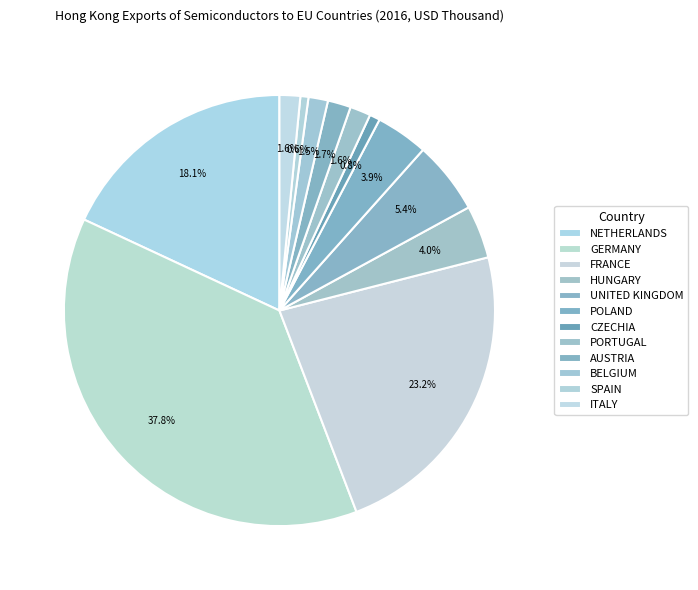

Rank the categories by value from lowest to highest.

SPAIN, CZECHIA, BELGIUM, ITALY, PORTUGAL, AUSTRIA, POLAND, HUNGARY, UNITED KINGDOM, NETHERLANDS, FRANCE, GERMANY